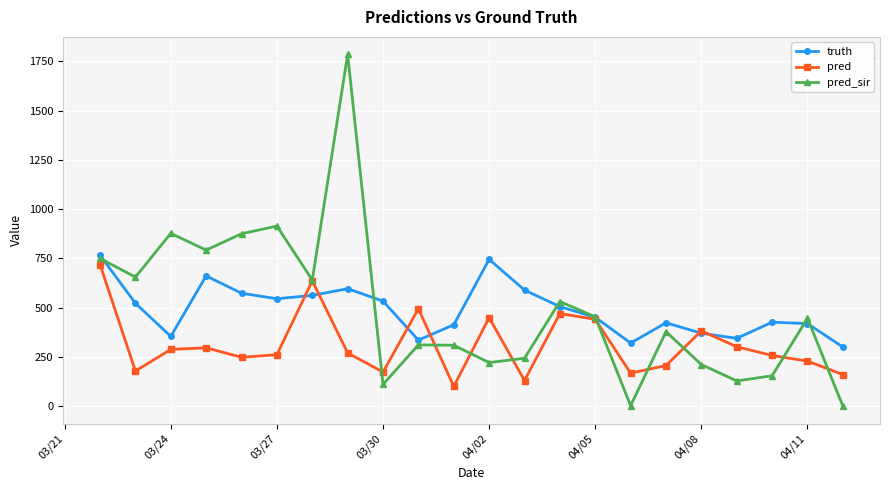

Which series has the largest range (max minus min)?

pred_sir